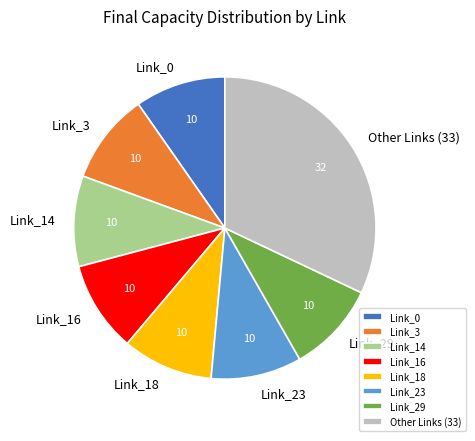

Does Link_14 account for over 50% of the chart?

No